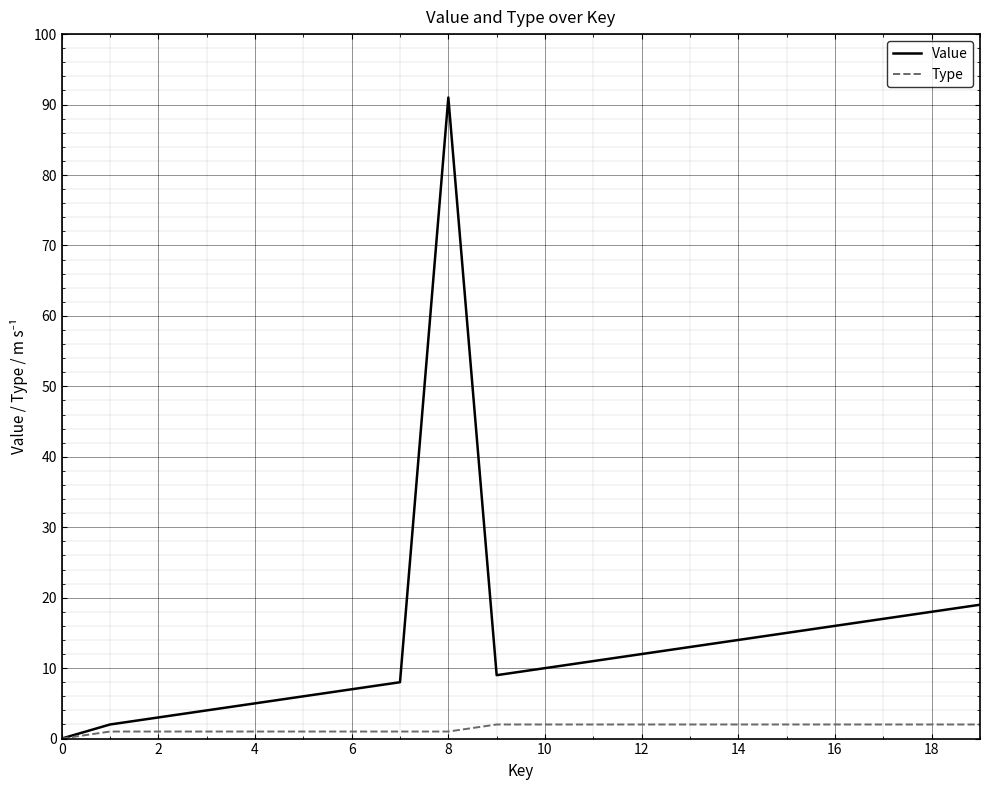

Which series has the largest range (max minus min)?

Value